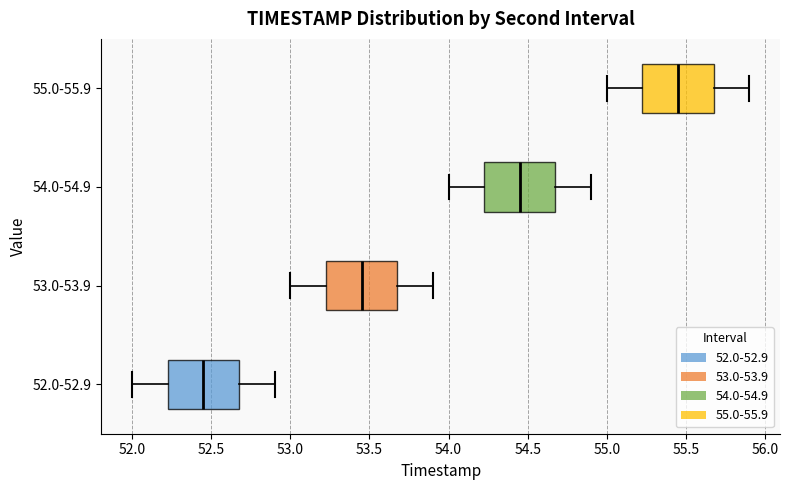

Where is the left edge of the box for 52.0-52.9 on the x-axis? The values are not printed on the chart, so give them approximately, as read against the axis.

52.25